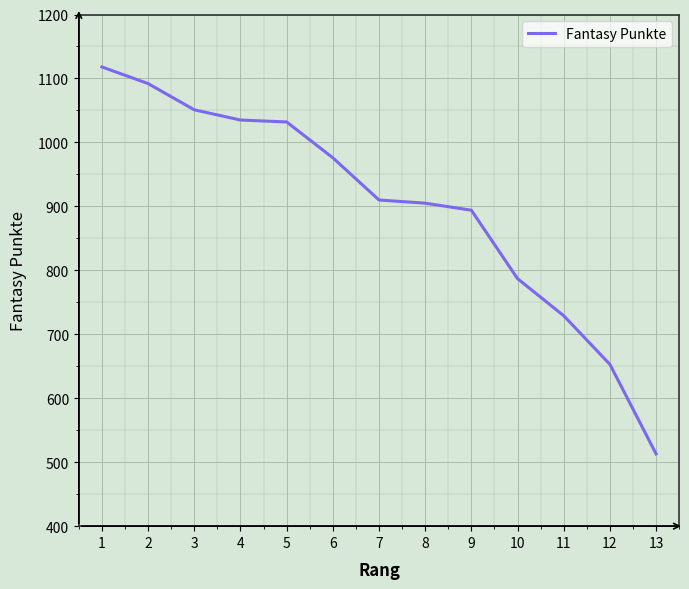

What is the minimum value shown in the chart?

513